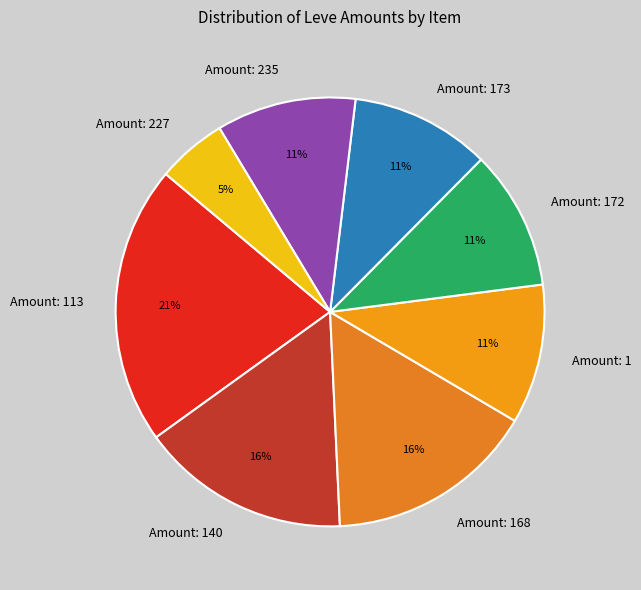

How many slices are in this pie chart?

8